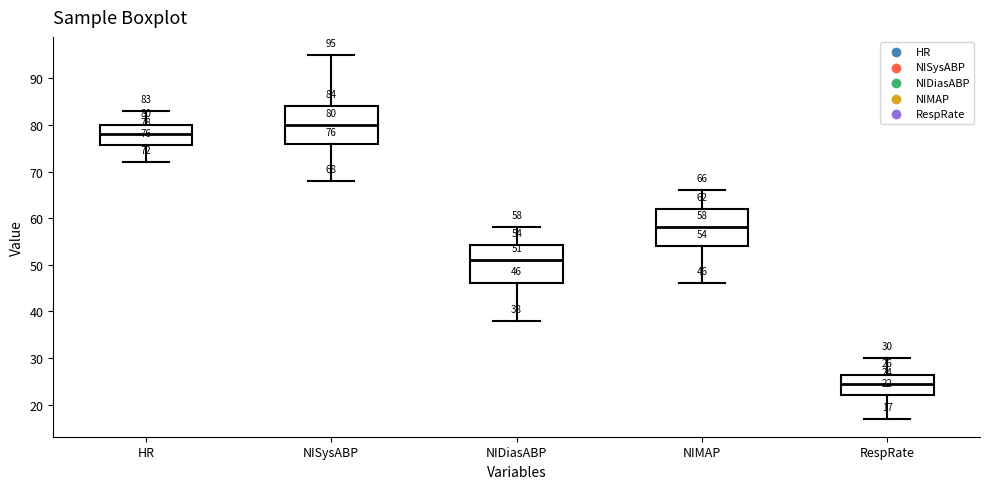

Which box has the highest median line?

NISysABP